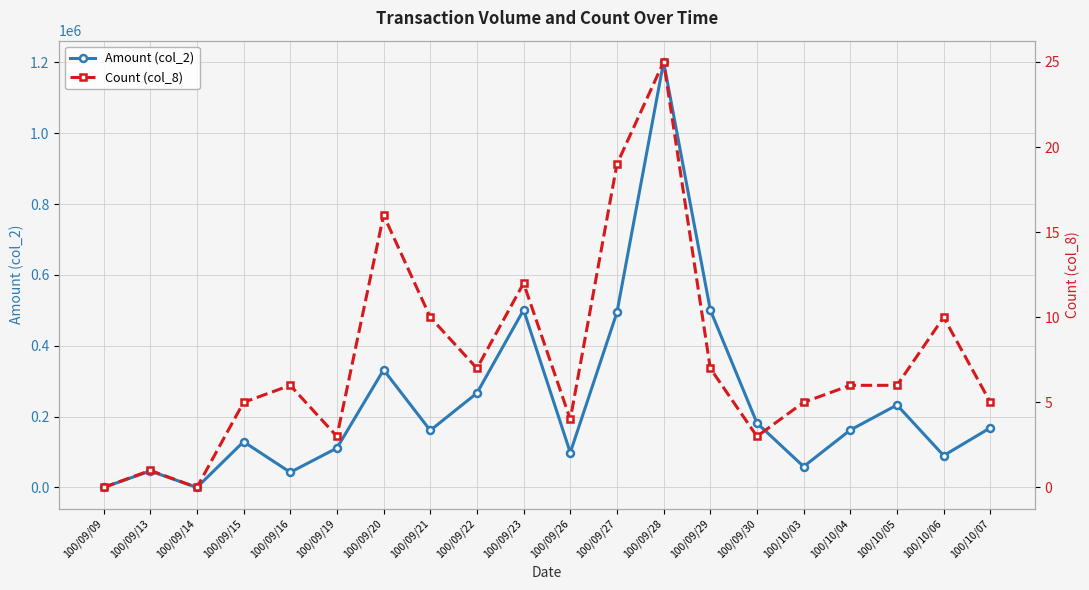

Rank the series at 100/09/21 from lowest to highest value.

Count (col_8), Amount (col_2)